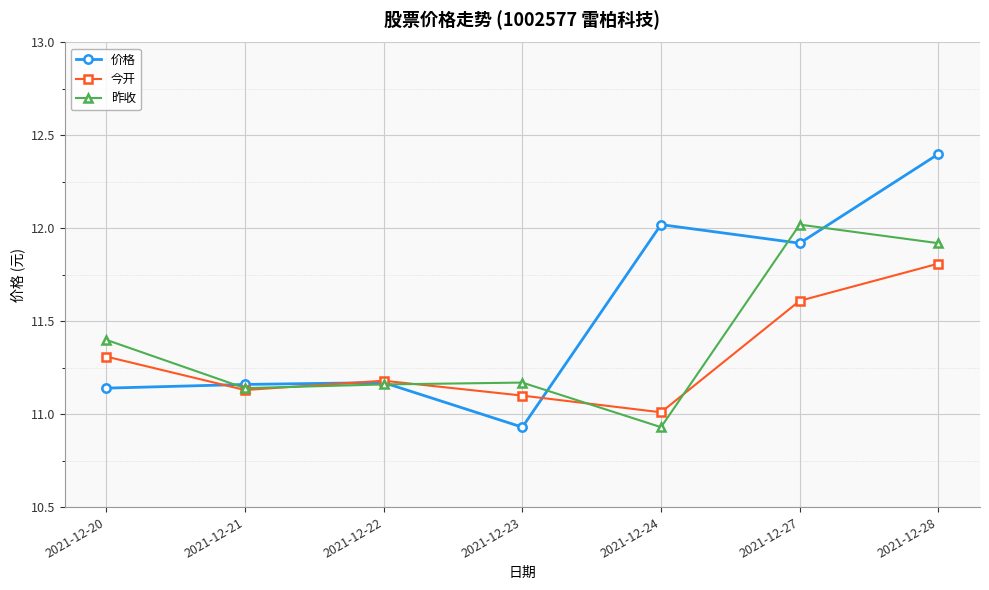

How many categories are shown in the chart?

7